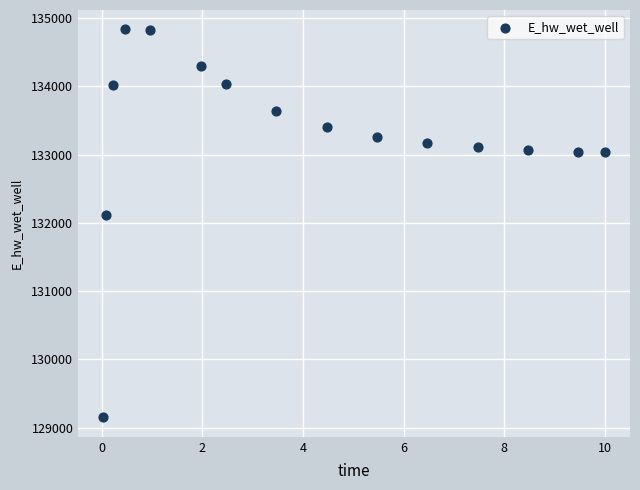

What Y value in the scatter plot is closest to 131992?

132116.5